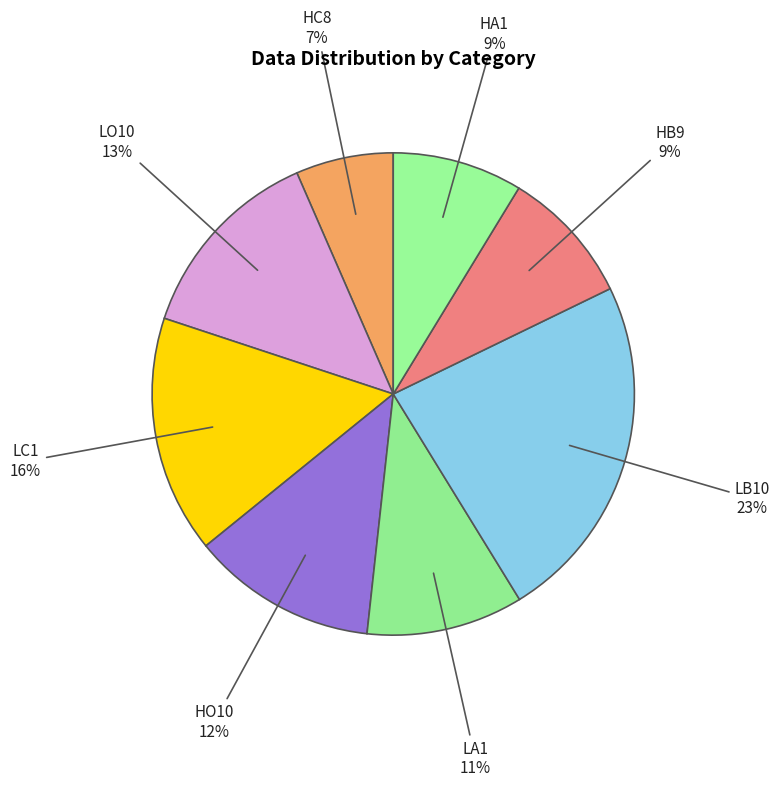

Is there any slice that represents more than half of the pie?

No